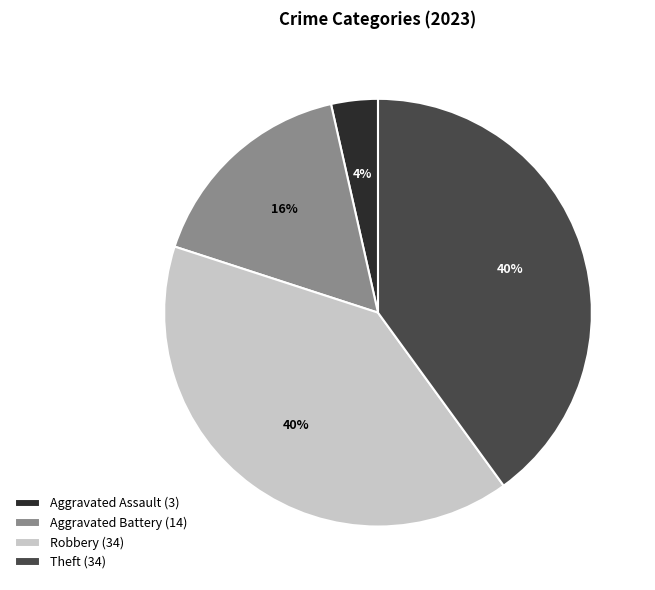

Does Theft (34) represent more than half of the total?

No